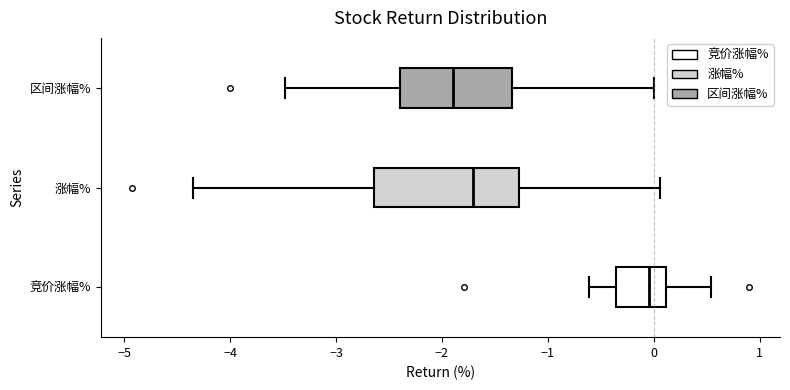

Reading bottom to top, transcribe this box plot: for each box, give where its median line is, the range the box spans, and where its two whiskers end, as read against the x-axis. The values are not printed on the chart, so give them approximately, as read against the axis.

竞价涨幅%: median 0.0, box -0.4 to 0.1, whiskers -0.6 to 0.5
涨幅%: median -1.7, box -2.6 to -1.3, whiskers -4.3 to 0.1
区间涨幅%: median -1.9, box -2.4 to -1.3, whiskers -3.5 to 0.0